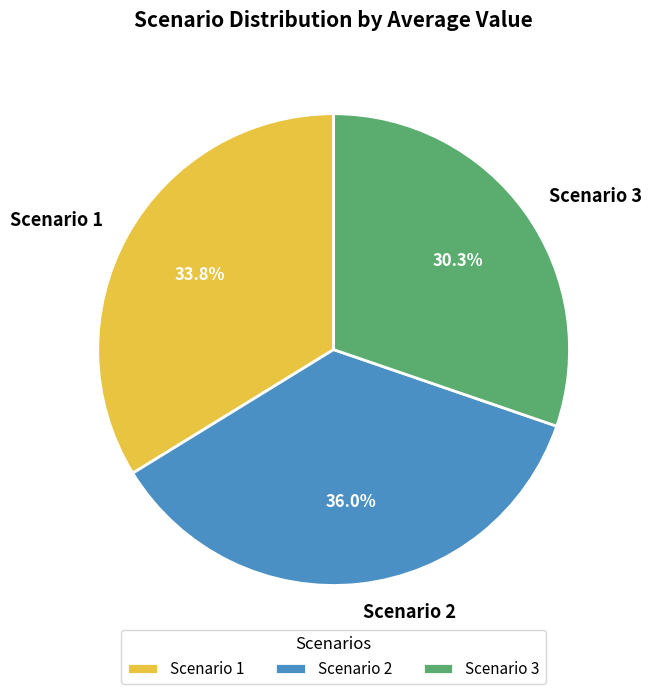

Which has a higher value, Scenario 1 or Scenario 3?

Scenario 1